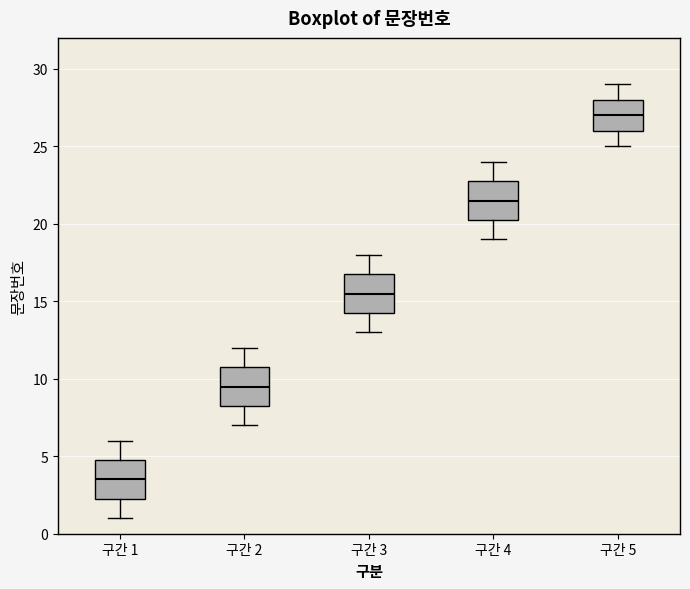

Reading left to right, read every box against the y-axis: the position of its median line, the range the box covers, and the ends of its whiskers. The values are not printed on the chart, so give them approximately, as read against the axis.

구간 1: median 3.5, box 2.5 to 5.0, whiskers 1.0 to 6.0
구간 2: median 9.5, box 8.5 to 11.0, whiskers 7.0 to 12.0
구간 3: median 15.5, box 14.5 to 17.0, whiskers 13.0 to 18.0
구간 4: median 21.5, box 20.5 to 23.0, whiskers 19.0 to 24.0
구간 5: median 27.0, box 26.0 to 28.0, whiskers 25.0 to 29.0